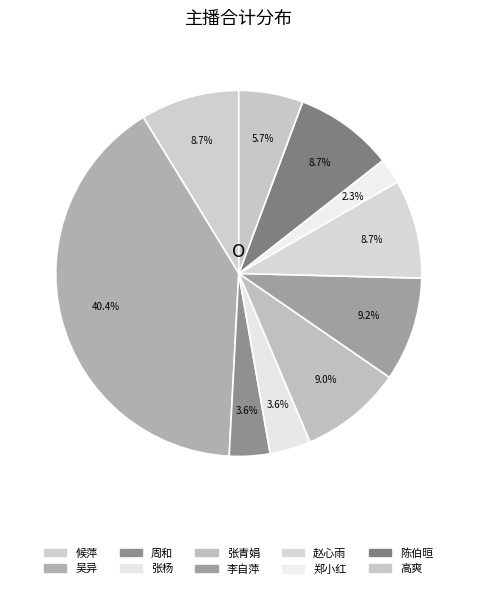

Approximately how many times larger is the value at 李自萍 compared to 周和?

2.6